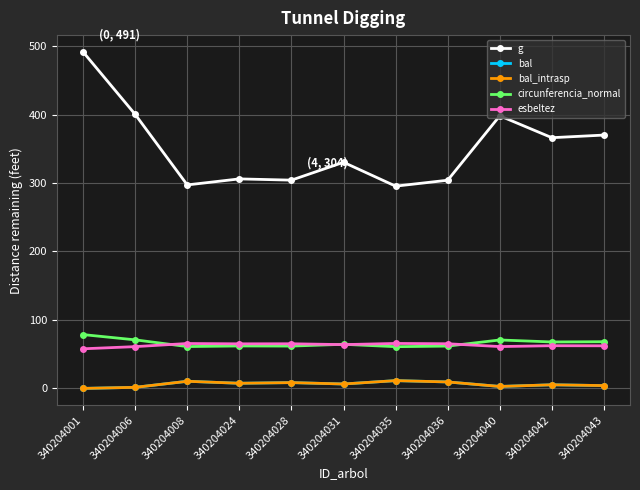

Does the chart have visible grid lines?

Yes